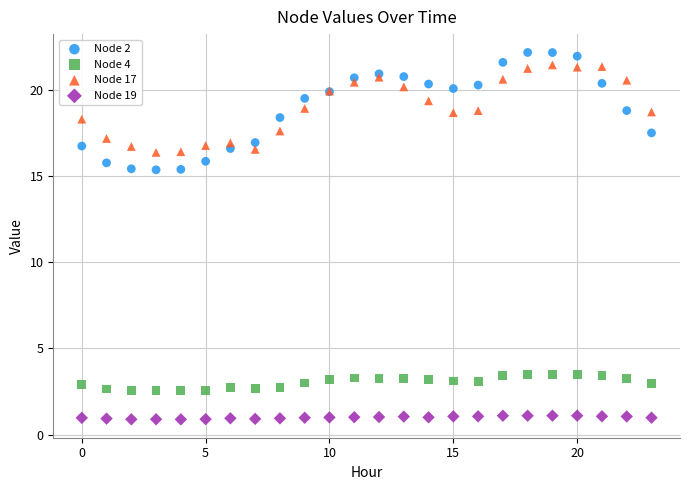

What are all the series names shown in the legend?

Node 2, Node 4, Node 17, Node 19